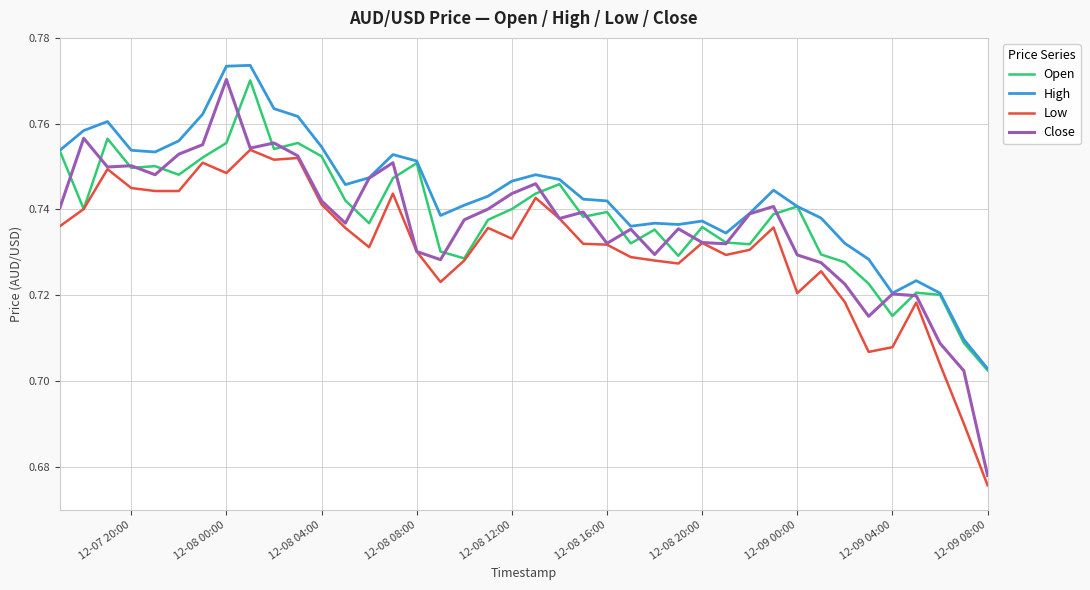

How many lines are shown in the chart?

4